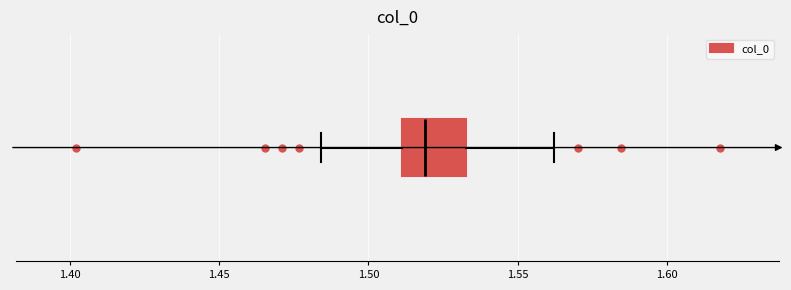

Transcribe this box plot: give where the median line is, the range the box spans, and where the two whiskers end, as read against the x-axis. The values are not printed on the chart, so give them approximately, as read against the axis.

median 1.520, box 1.510 to 1.535, whiskers 1.485 to 1.560